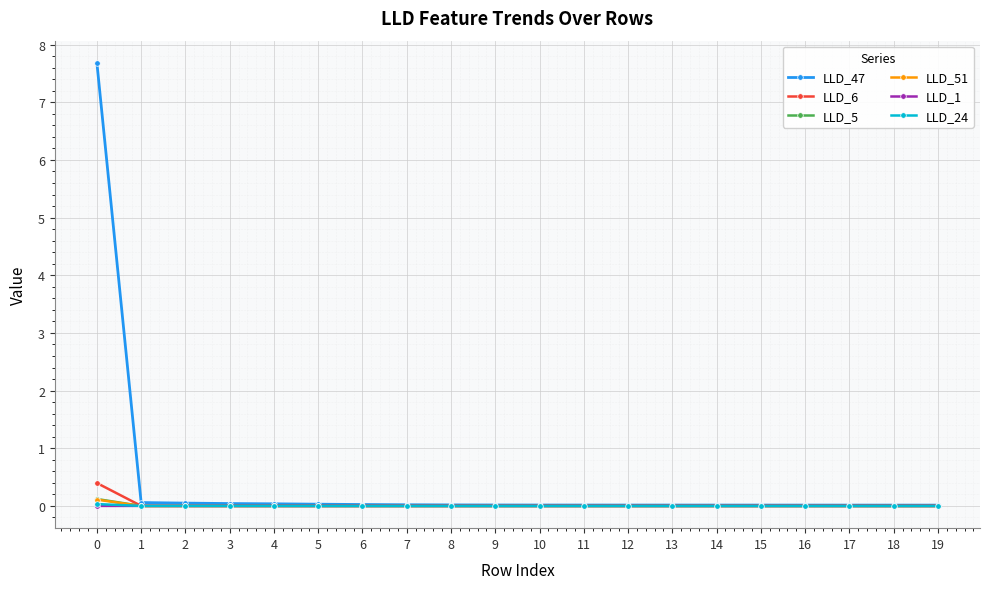

The LLD_51 series shows -0.0 at 7. True or false?

True